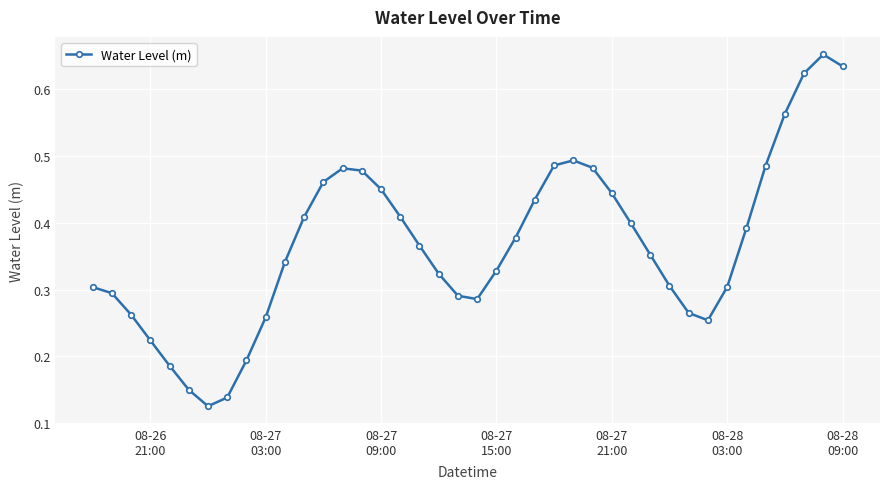

How many values are between 0 and 1?

40